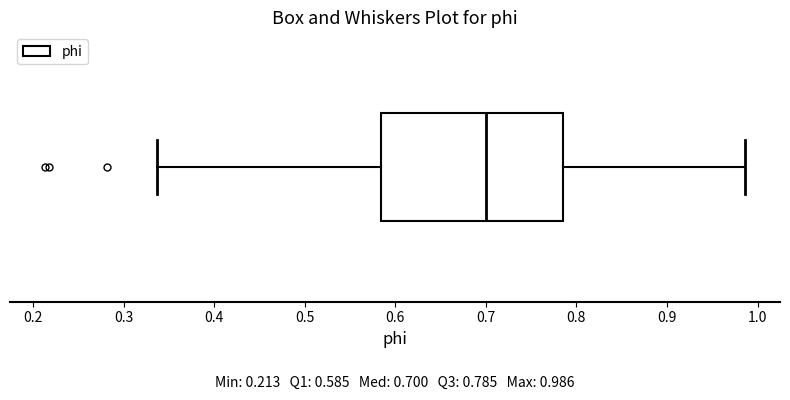

Read this box plot against the x-axis: the position of the median line, the range covered by the box, and the ends of both whiskers. The values are not printed on the chart, so give them approximately, as read against the axis.

median 0.70, box 0.58 to 0.78, whiskers 0.34 to 0.99